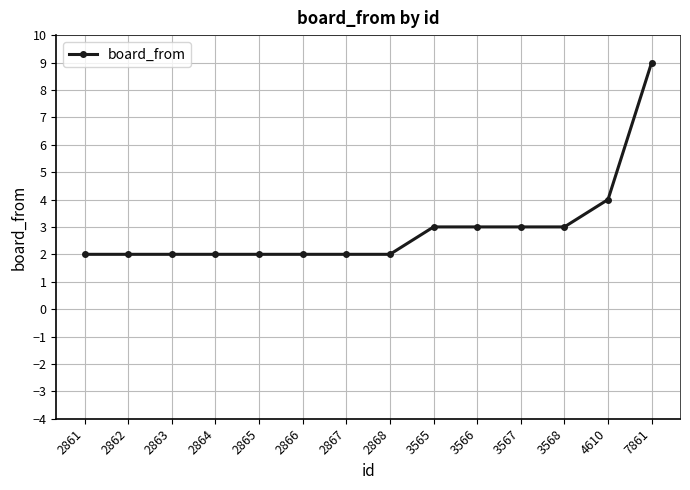

What is the difference between the values at 2864 and 3565?

1